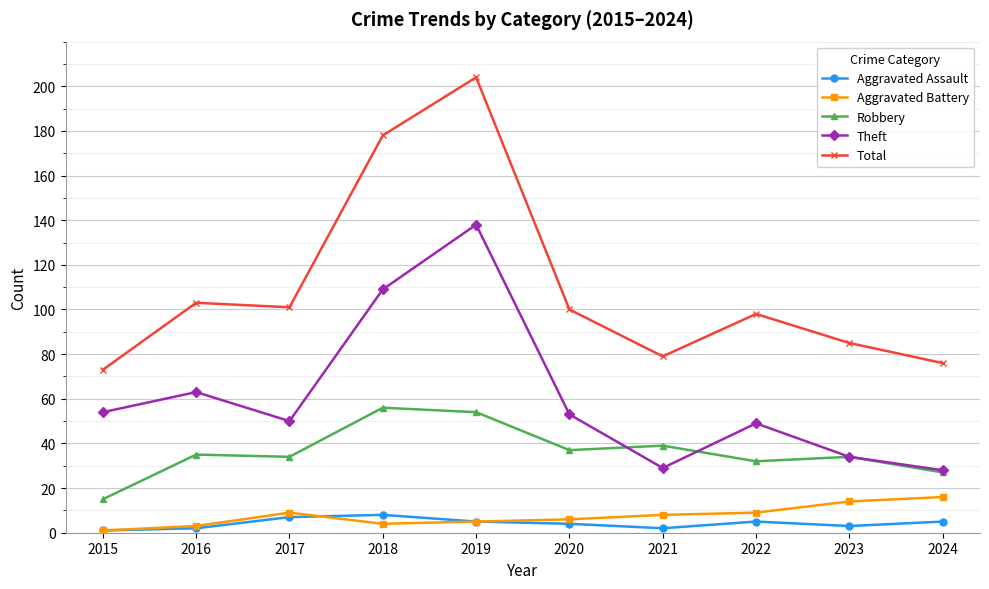

True or false: Aggravated Battery has a value of 9 at 2017.

True